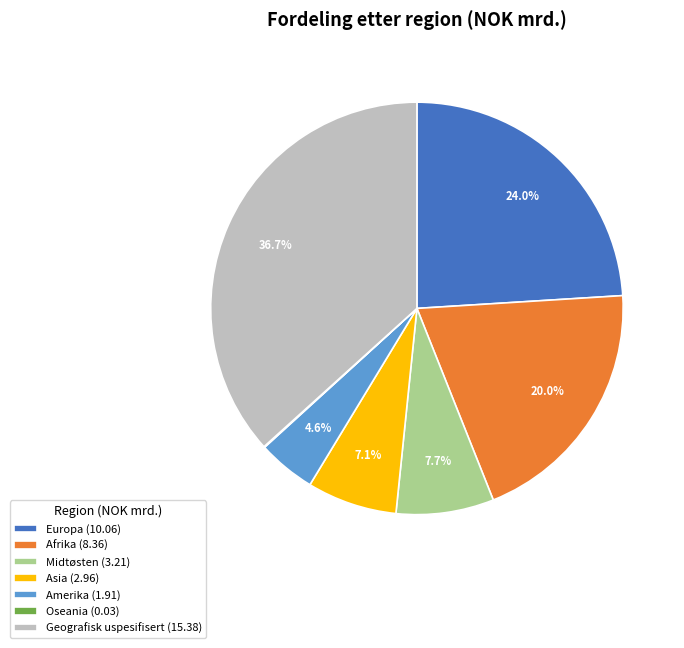

To the nearest percent, what is the difference between the largest and smallest slice percentages?

37%